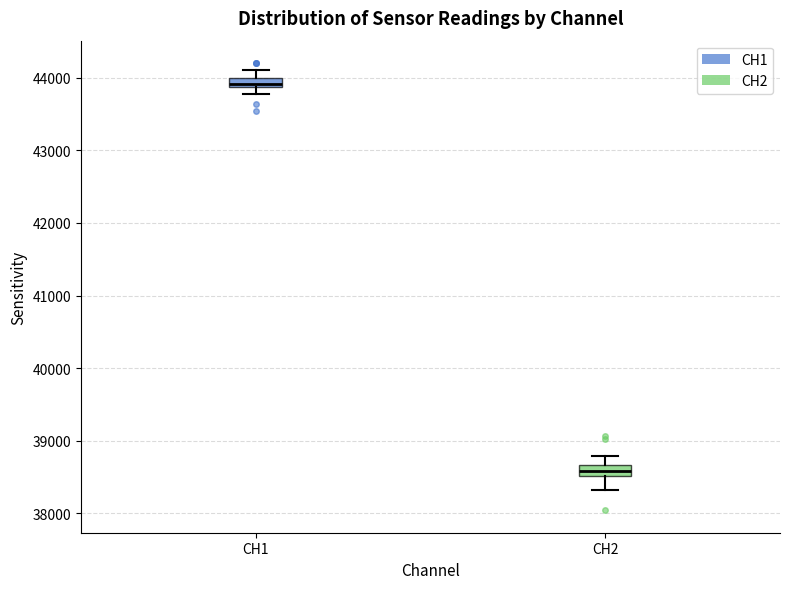

Where is the upper edge of the box for CH1 on the y-axis? The values are not printed on the chart, so give them approximately, as read against the axis.

44000